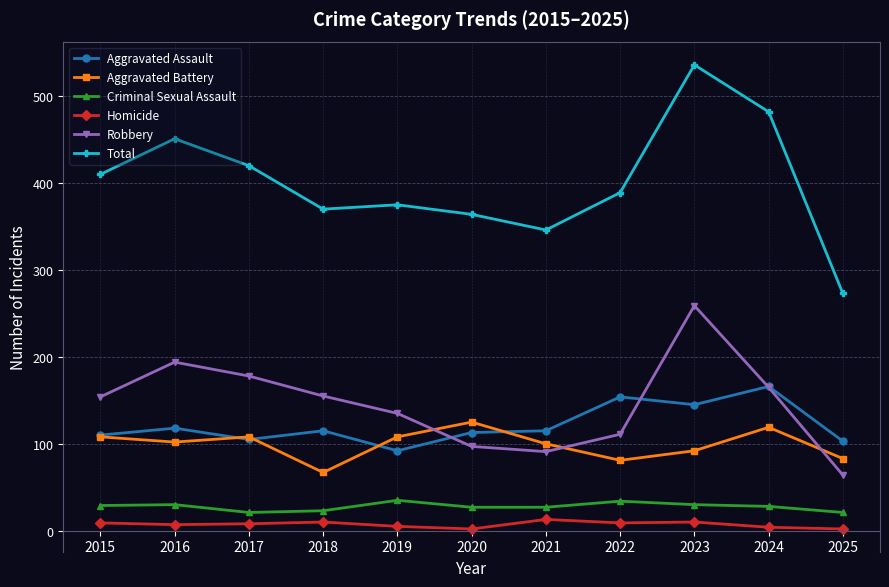

What is the value of the Robbery point at the 3rd from the left?

178